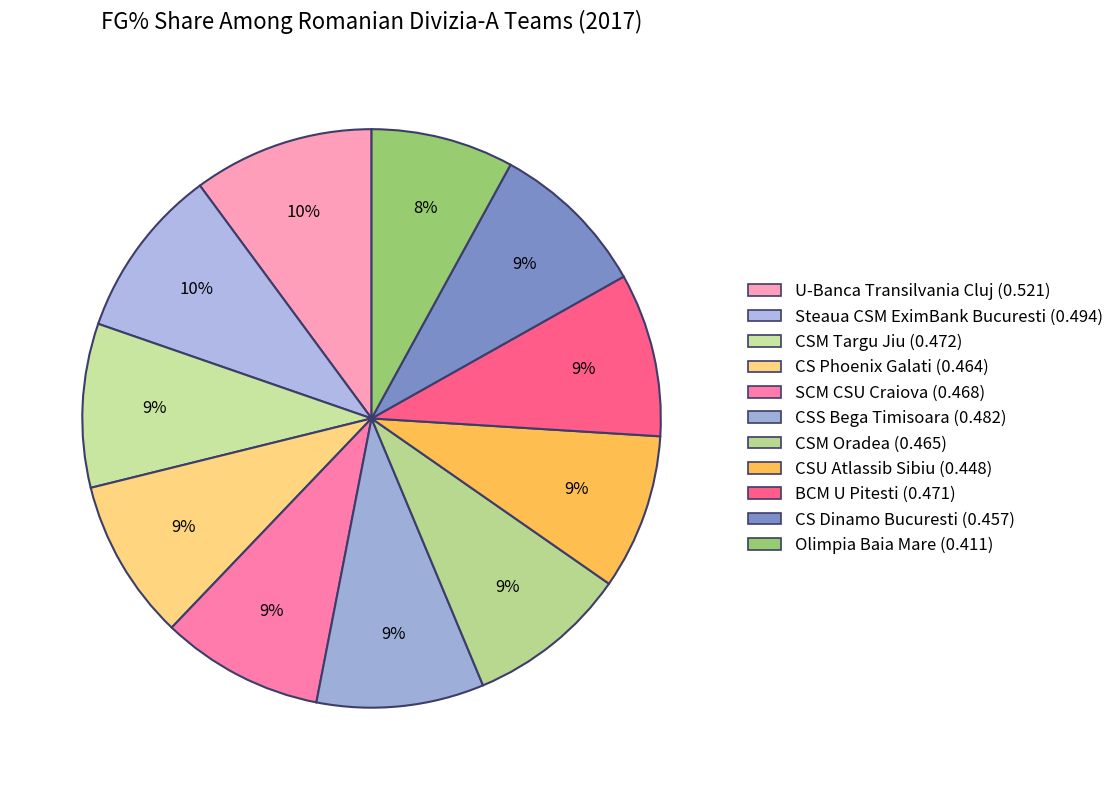

To the nearest percent, what is the difference between the largest and smallest slice percentages?

2%